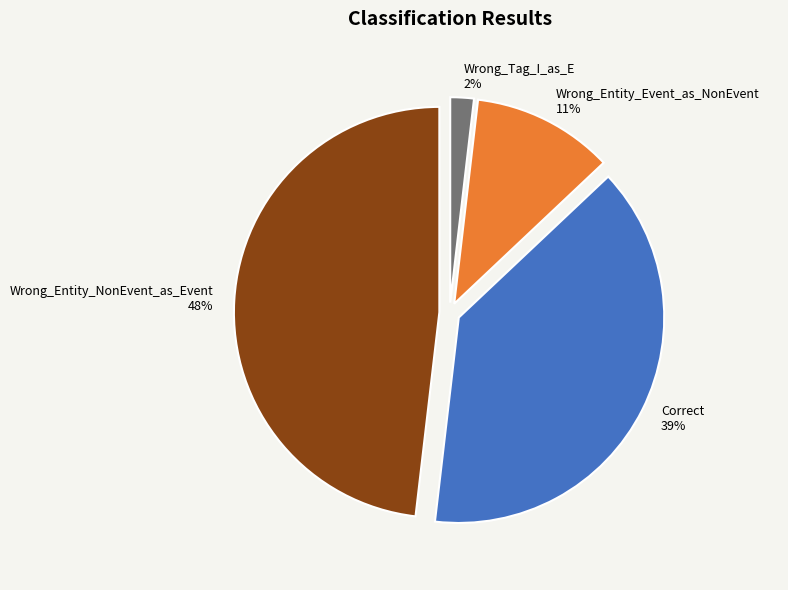

Is Wrong_Entity_Event_as_NonEvent the majority of the pie?

No